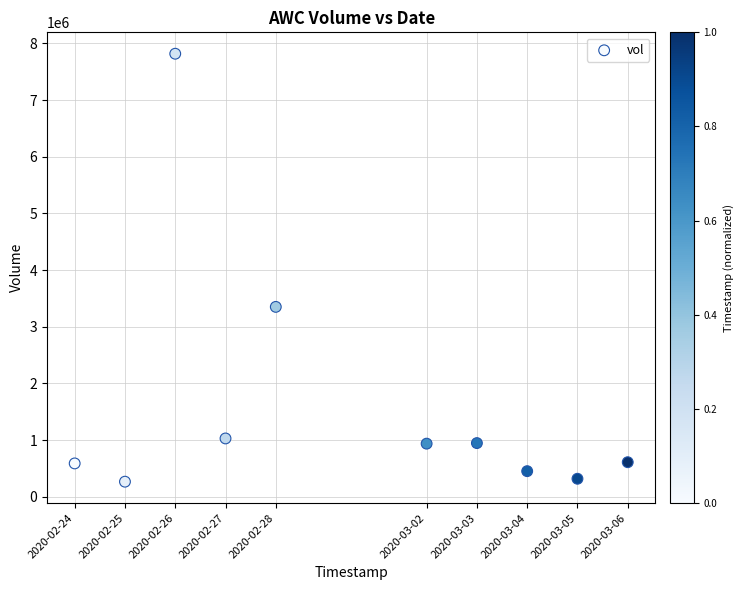

What Y value in the scatter plot is closest to 4041900?

3351000